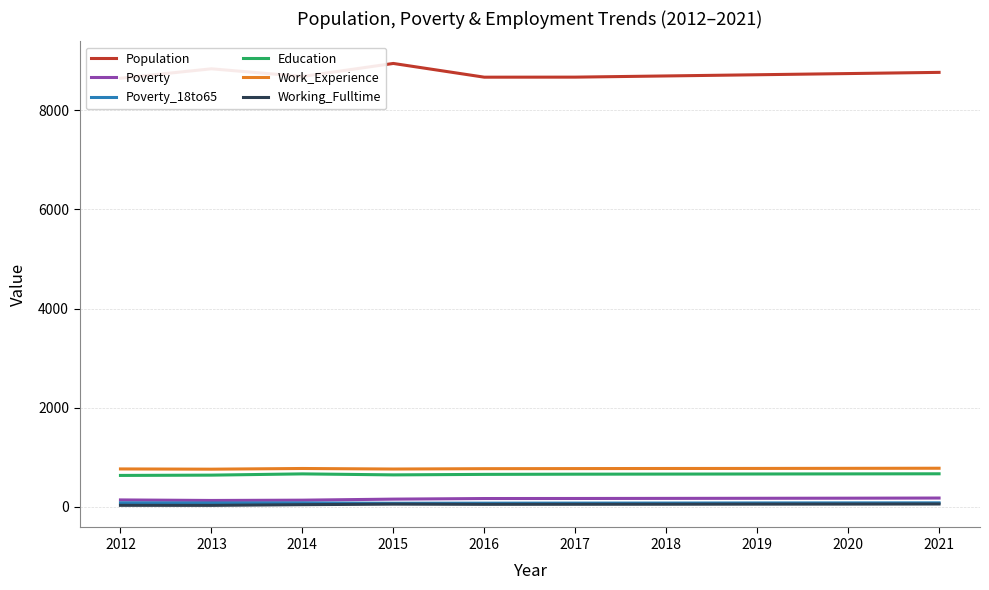

The Poverty series shows 173 at 2019. True or false?

True